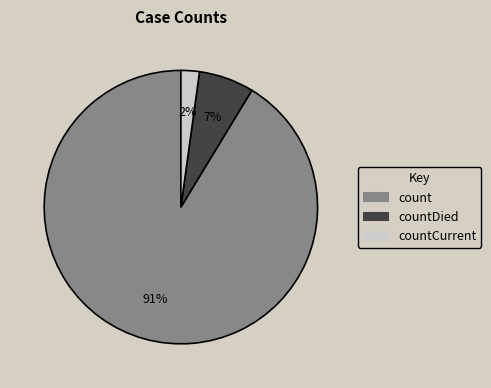

Rank the categories by value from lowest to highest.

countCurrent, countDied, count